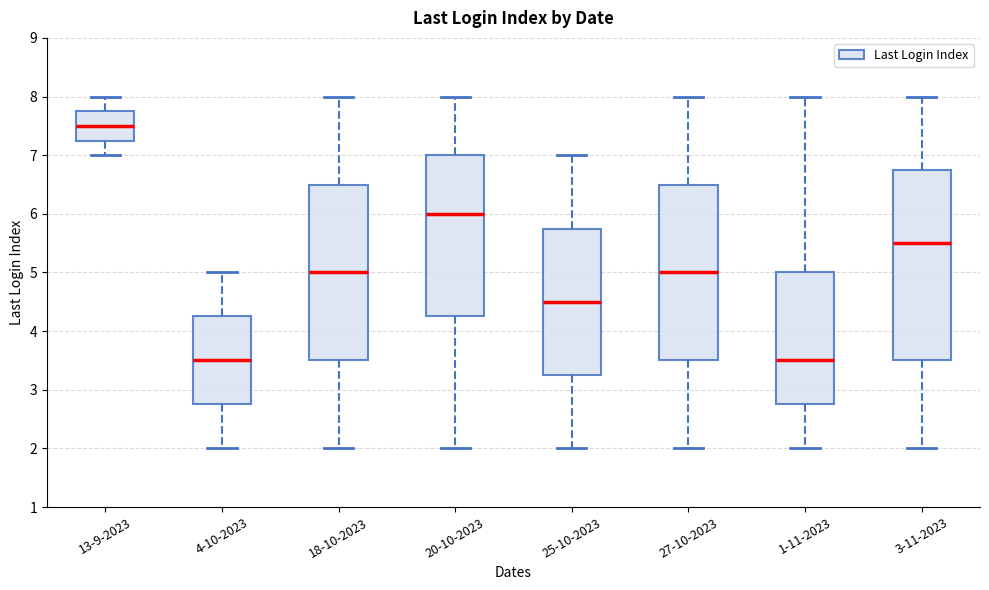

Where does the upper whisker of the box for 18-10-2023 end on the y-axis? The values are not printed on the chart, so give them approximately, as read against the axis.

8.0